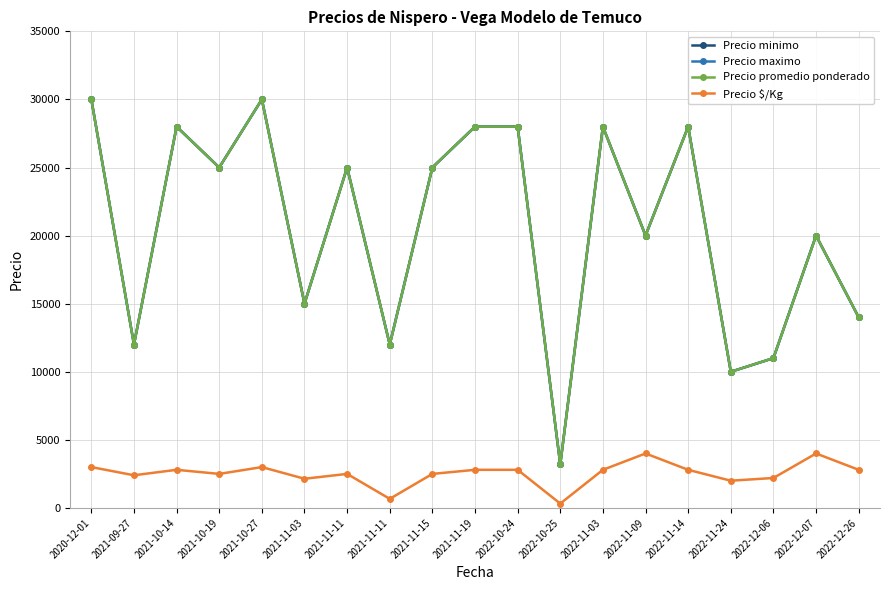

Rank the series at 2020-12-01 from highest to lowest value.

Precio minimo, Precio maximo, Precio promedio ponderado, Precio $/Kg